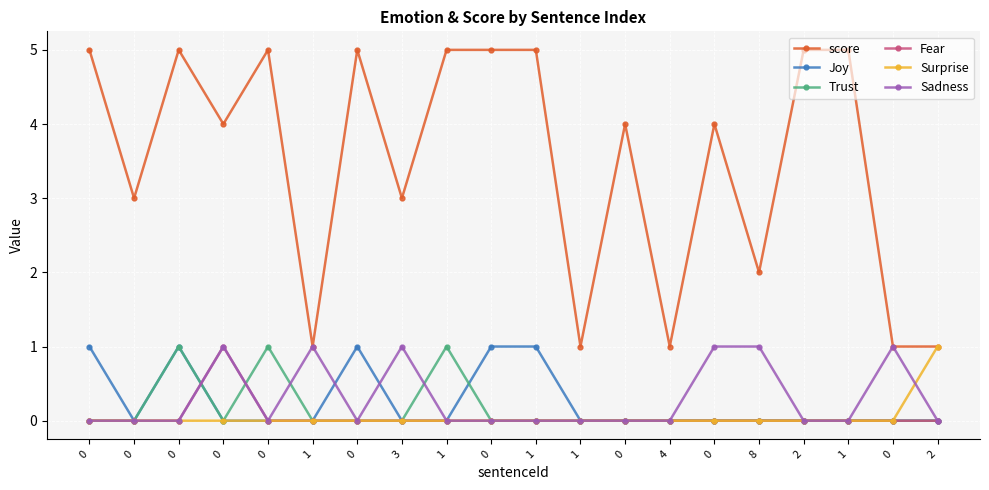

What is the difference between the second highest and second lowest values in the Joy series?

1